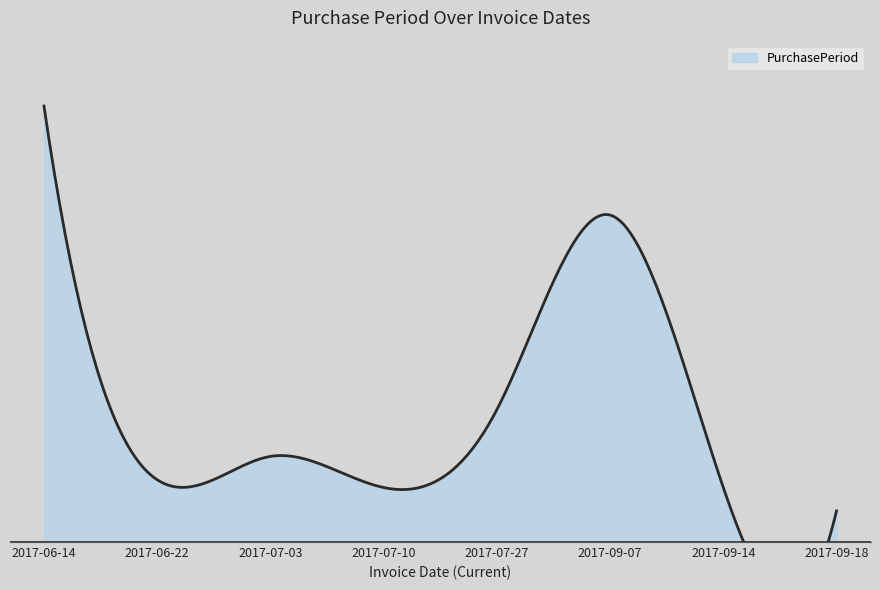

What is the label of the 7th point from the left?

2017-09-14